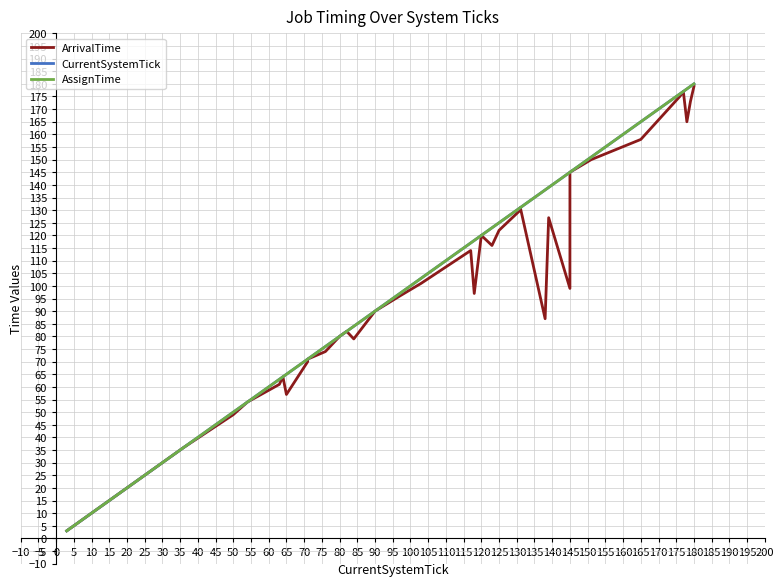

What is the difference between the maximum and minimum values in the ArrivalTime series?

176